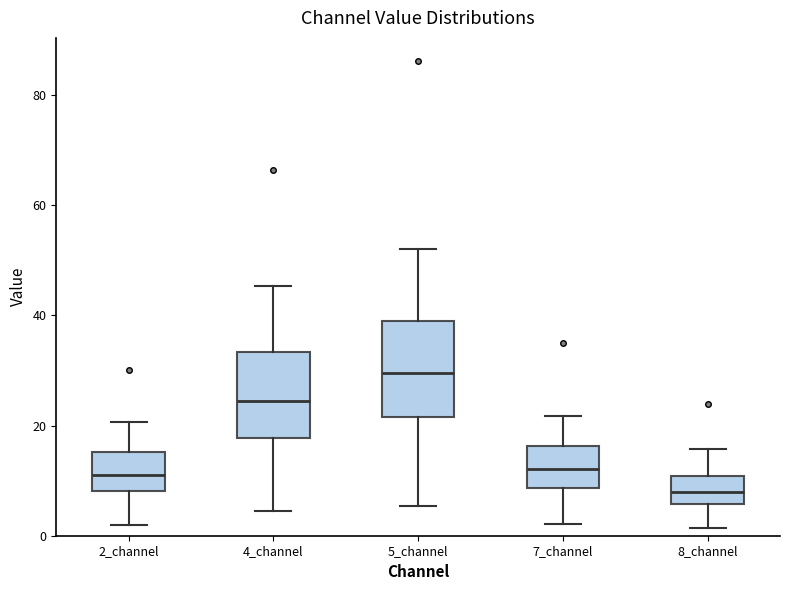

Reading left to right, transcribe this box plot: for each box, give where its median line is, the range the box spans, and where its two whiskers end, as read against the y-axis. The values are not printed on the chart, so give them approximately, as read against the axis.

2_channel: median 12, box 8 to 16, whiskers 2 to 20
4_channel: median 24, box 18 to 34, whiskers 4 to 46
5_channel: median 30, box 22 to 38, whiskers 6 to 52
7_channel: median 12, box 8 to 16, whiskers 2 to 22
8_channel: median 8, box 6 to 10, whiskers 2 to 16